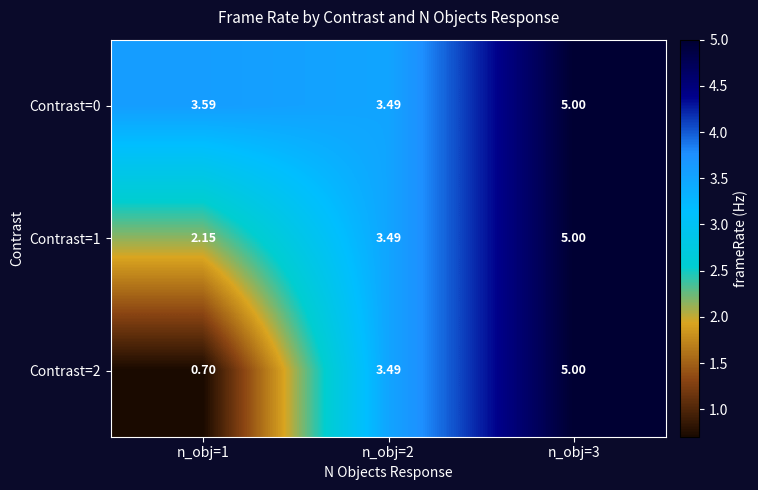

Is the value of Contrast=1 at n_obj=1 greater than the value of Contrast=0 at n_obj=2?

No